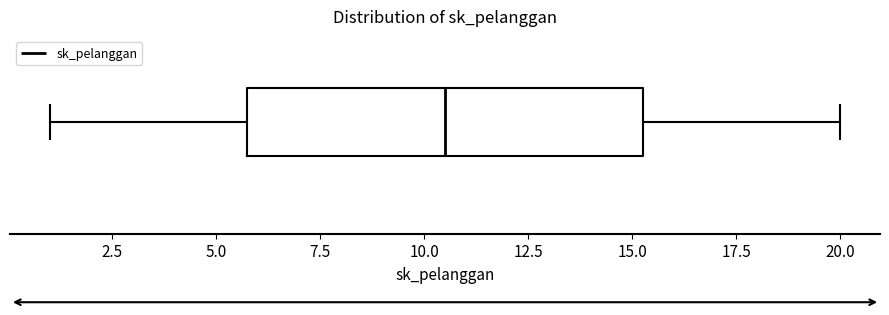

Where does the right whisker of the box end on the x-axis? The values are not printed on the chart, so give them approximately, as read against the axis.

20.0